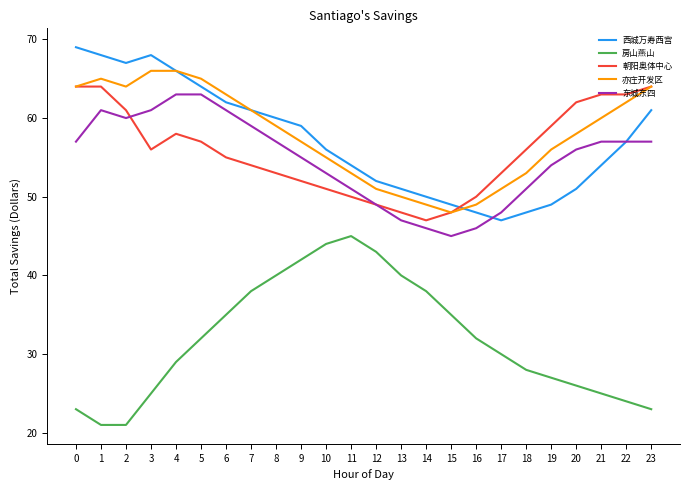

What is the average value of the 朝阳奥体中心 series?

56